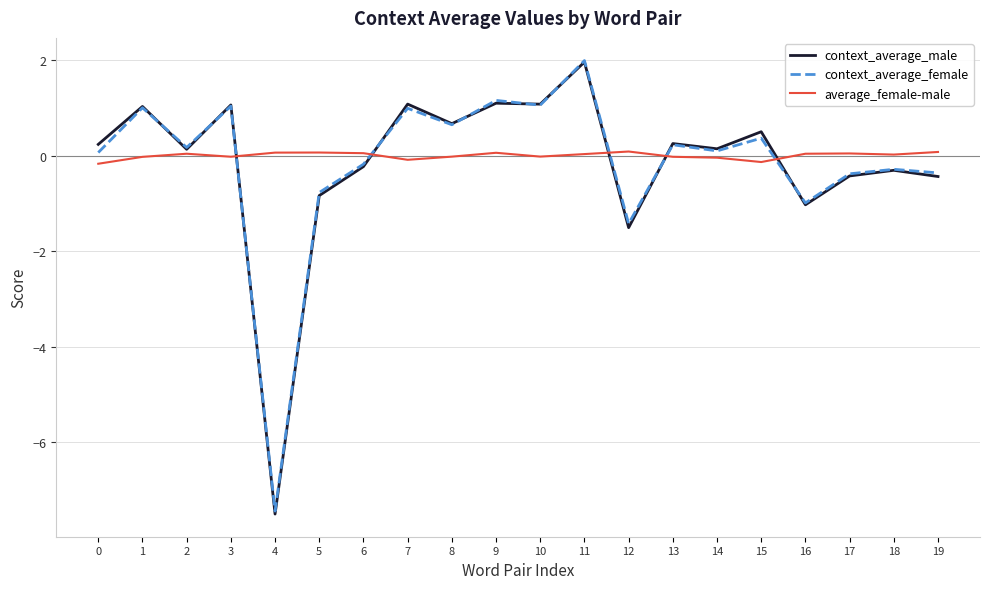

The average_female-male series shows 0.0 at 11. True or false?

True